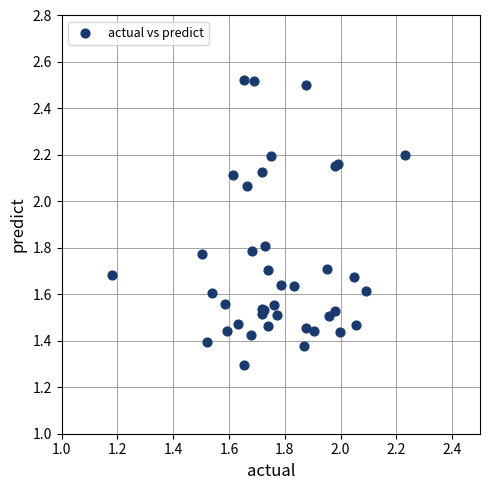

What Y value in the scatter plot is closest to 1?

1.3